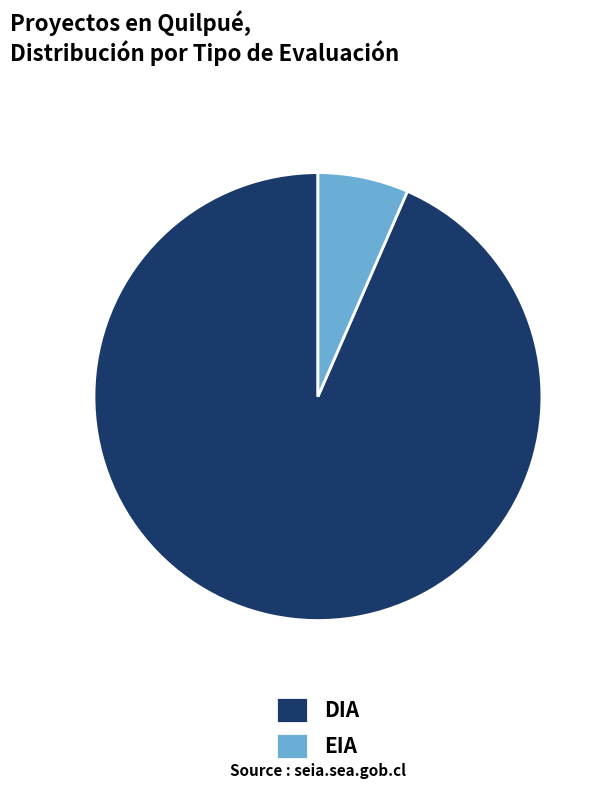

How many slices are in this pie chart?

2